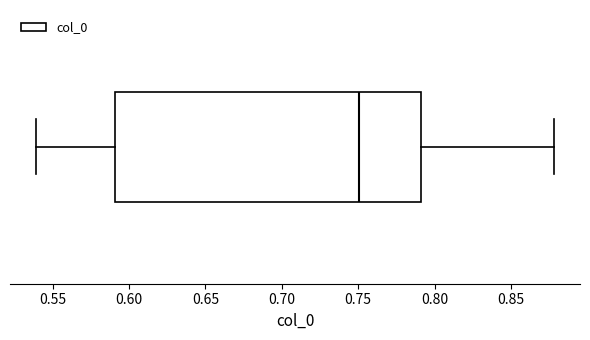

Where does the median line of the box sit on the x-axis? The values are not printed on the chart, so give them approximately, as read against the axis.

0.75